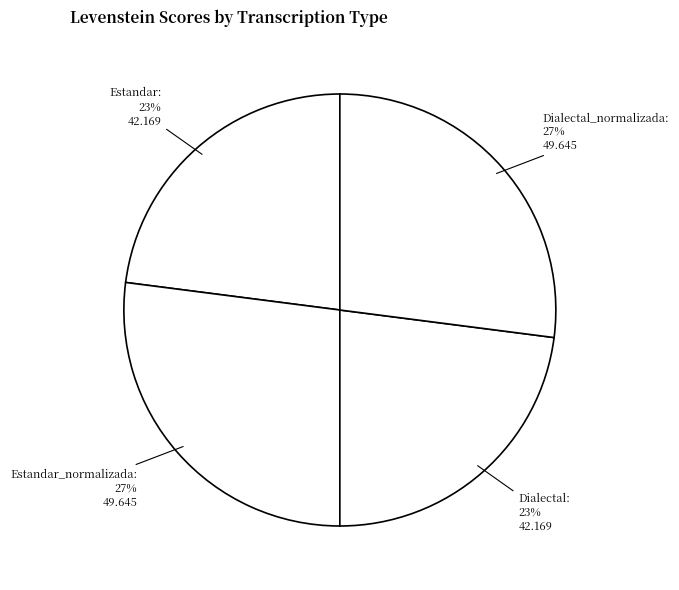

To the nearest percent, what is the average slice percentage?

25%